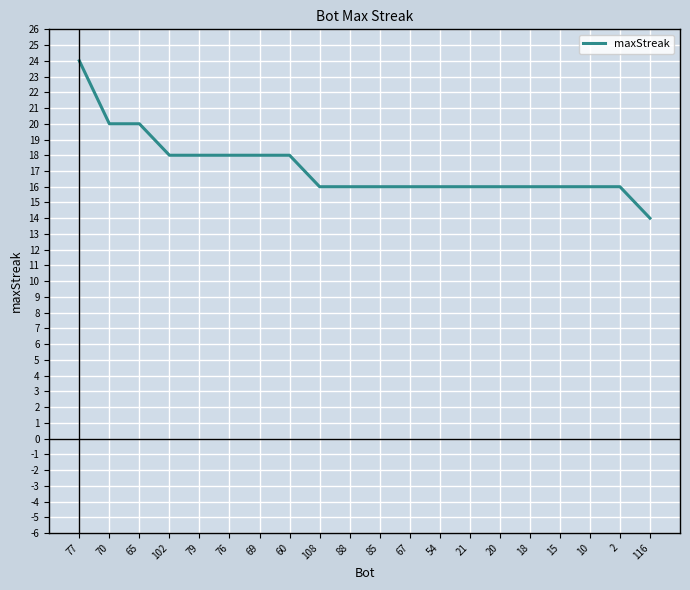

What is the ratio of the value at 21 to the value at 65?

0.8